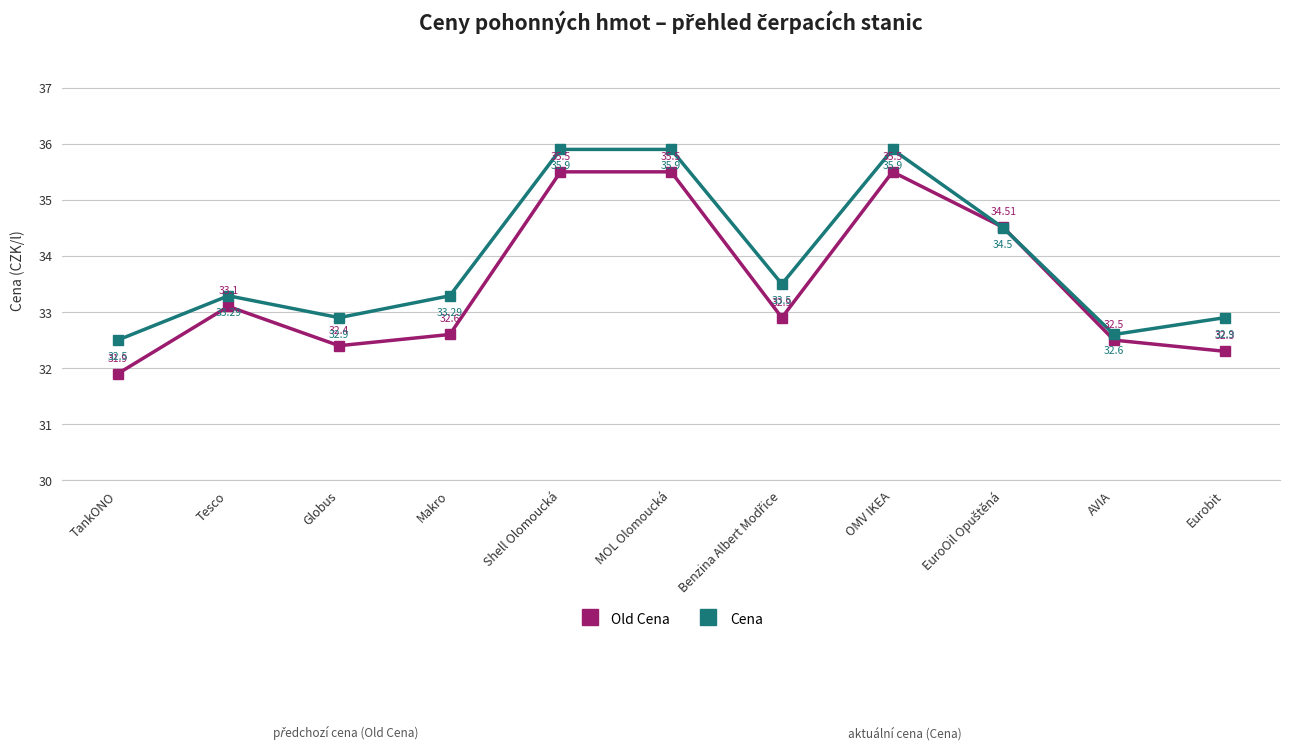

Is it true that Old Cena equals 32.3 at Eurobit?

True